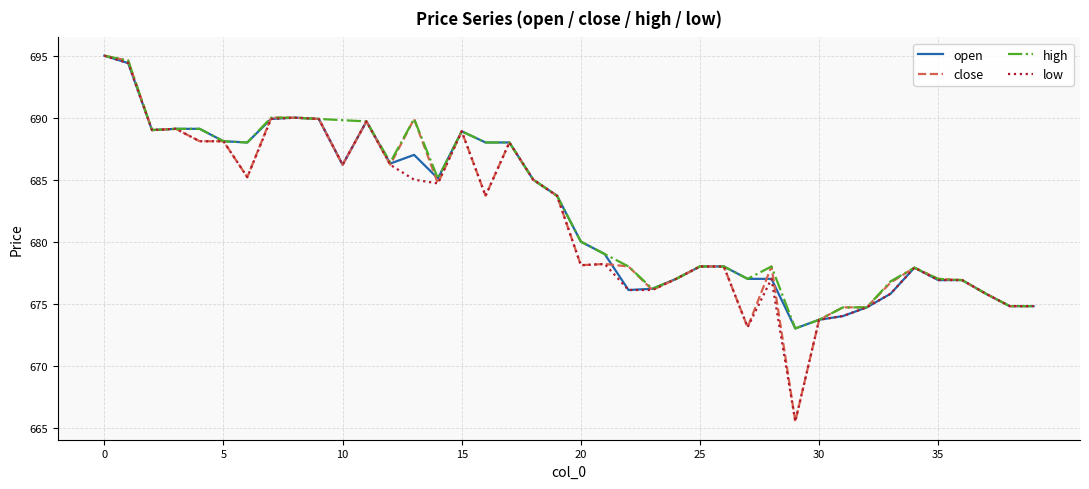

What is the minimum value shown in the chart?

665.5